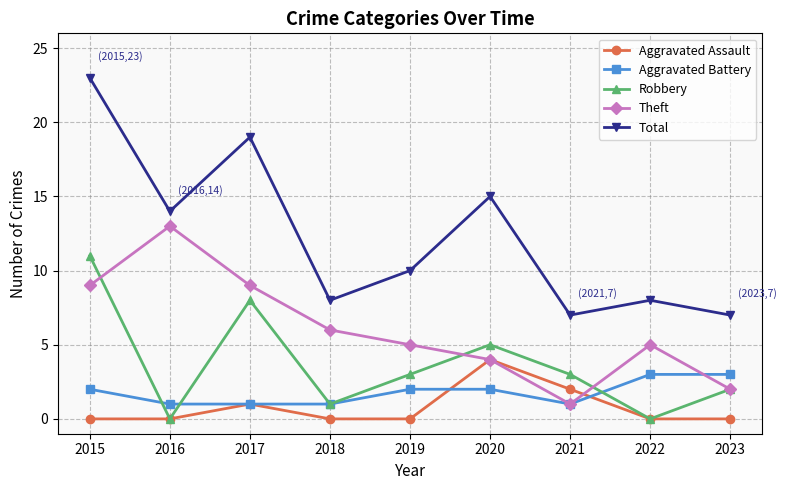

How many interior local peaks does the Theft series have?

2